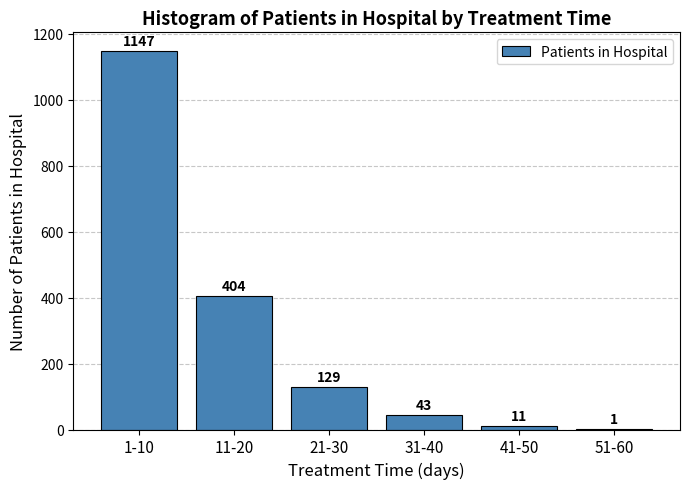

Reading right to left, what are all the values shown in this chart?

51-60=1	41-50=11	31-40=43	21-30=129	11-20=404	1-10=1147